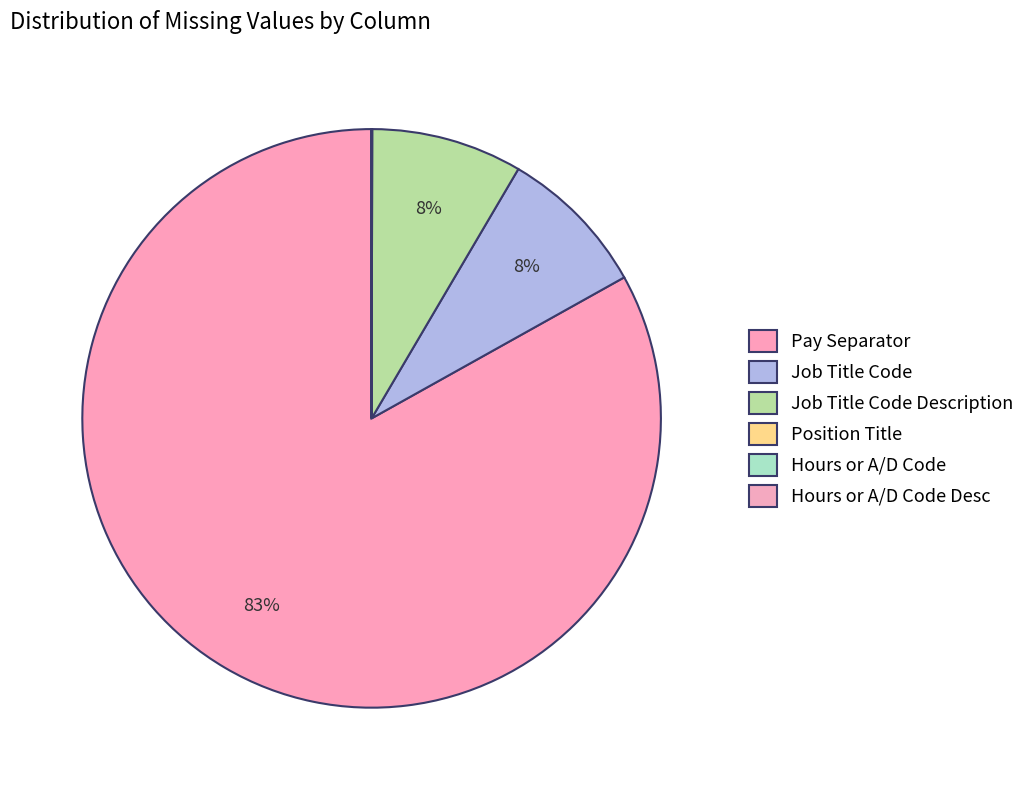

Is the sum of Hours or A/D Code Desc and Pay Separator greater than half?

Yes